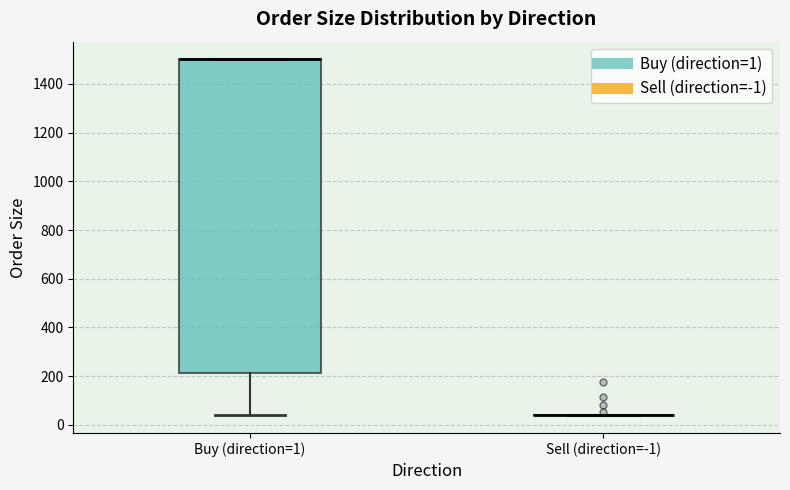

Comparing the boxes themselves (not the whiskers), which one is the tallest?

Buy (direction=1)